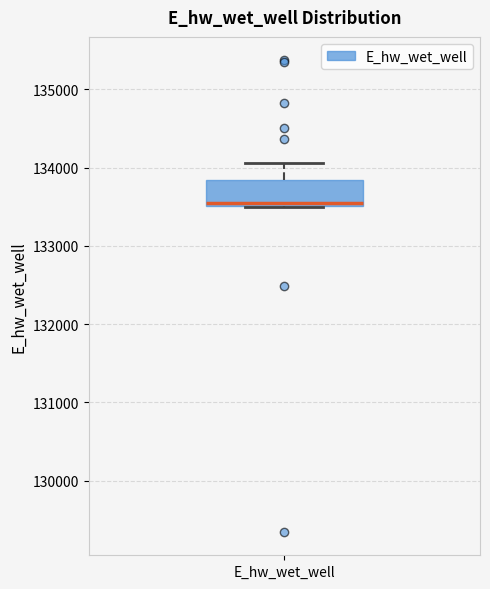

Read this box plot against the y-axis: the position of the median line, the range covered by the box, and the ends of both whiskers. The values are not printed on the chart, so give them approximately, as read against the axis.

median 133500 (just above the box's lower edge), box 133500 to 133800, whiskers 133500 to 134100